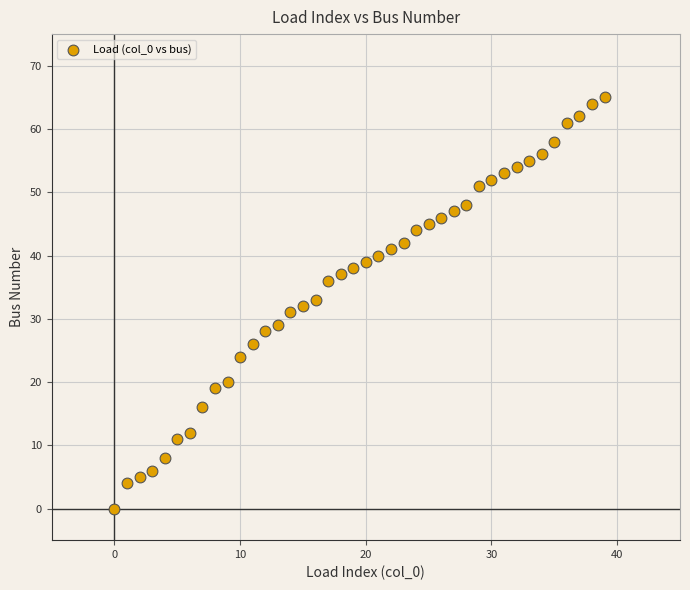

What is the range of Y values (max minus min)?

65